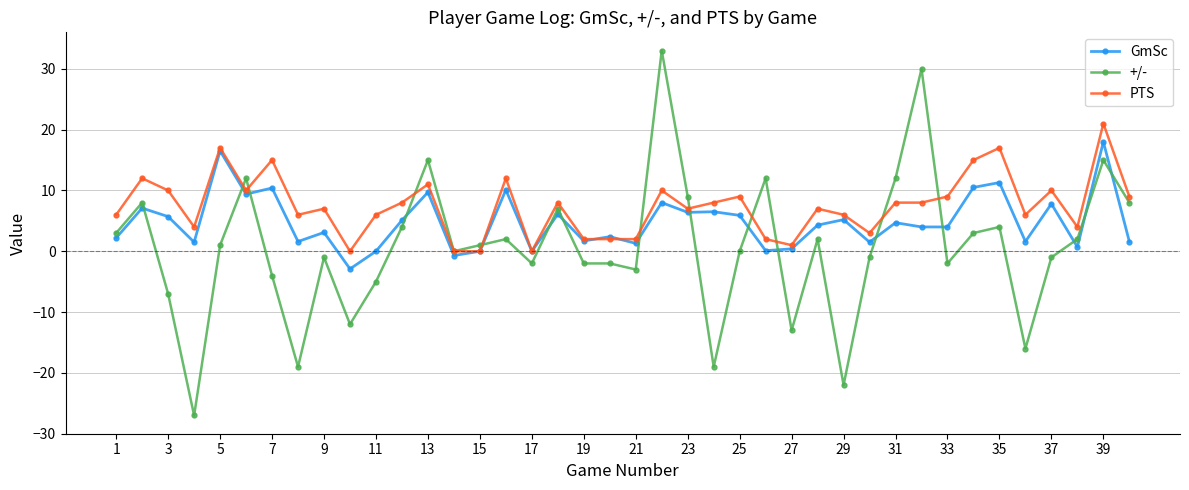

Which series has the widest spread of values?

+/-